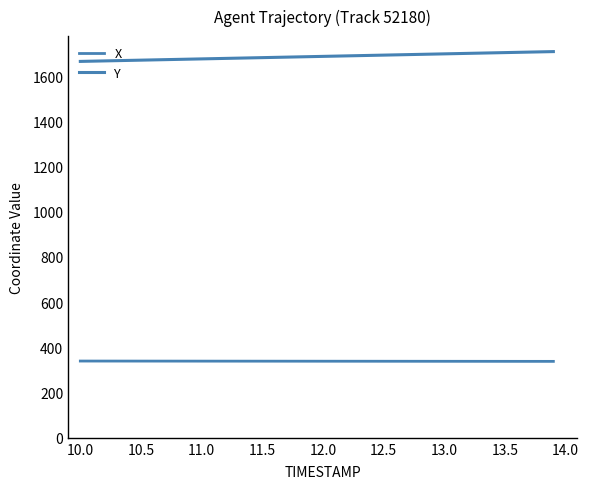

Does the chart have visible grid lines?

No